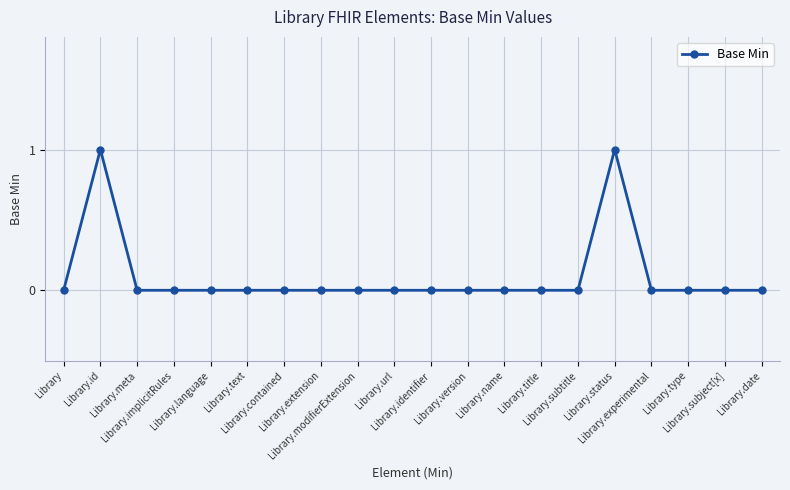

Reading left to right, what are all the values shown in this chart?

0	1	0	0	0	0	0	0	0	0	0	0	0	0	0	1	0	0	0	0